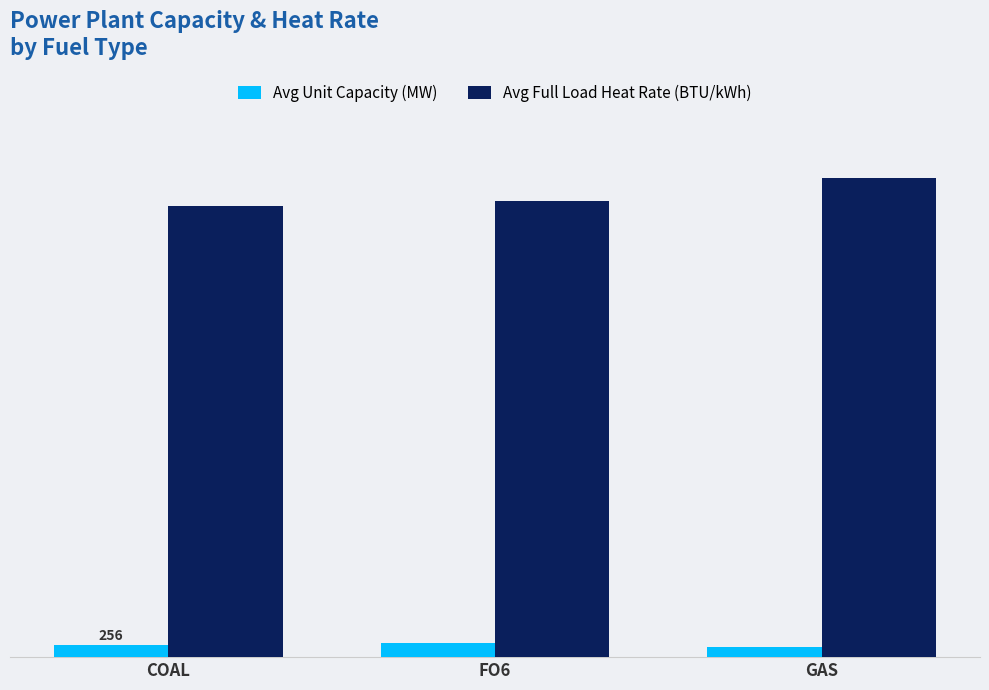

Are the bars grouped side by side (vs. stacked)?

Yes